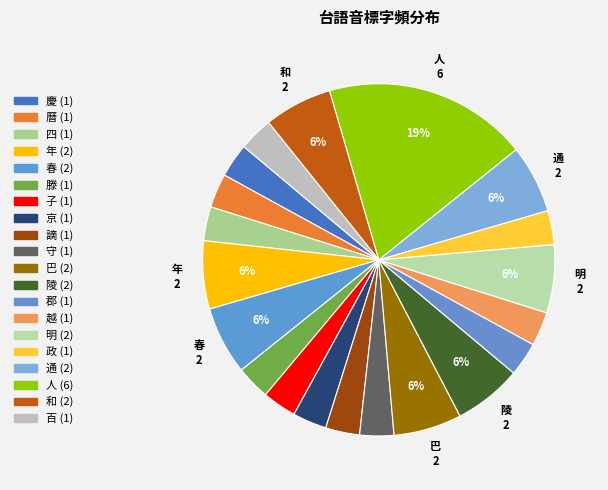

What percentage is the 政 slice, to the nearest percent?

3%